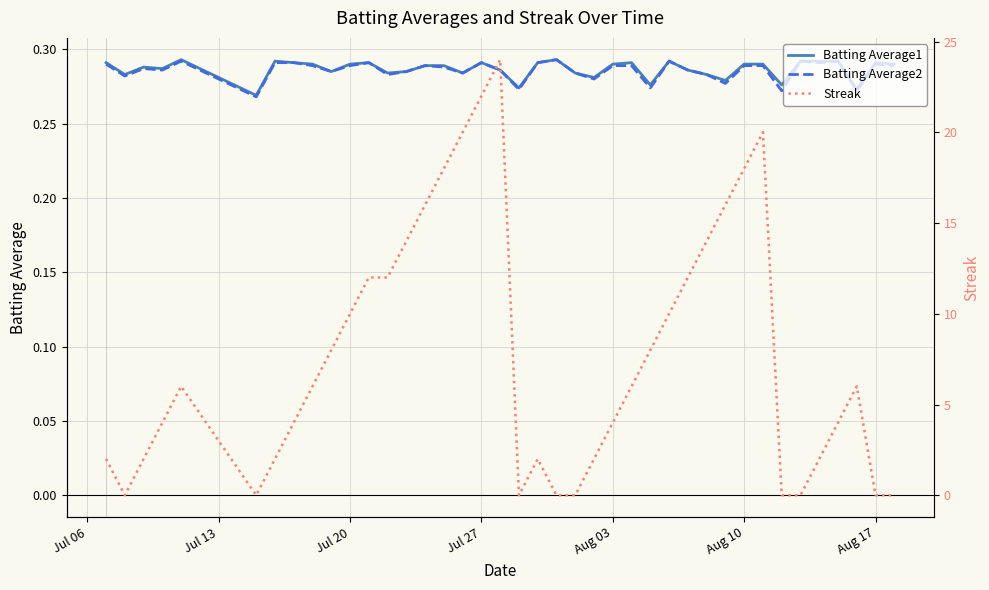

Reading left to right, transcribe all the data shown in this chart.

Batting Average1: 0.3	0.3	0.3	0.3	0.3	0.3	0.3	0.3	0.3	0.3	0.3	0.3	0.3	0.3	0.3	0.3	0.3	0.3	0.3	0.3	0.3	0.3	0.3	0.3	0.3	0.3	0.3	0.3	0.3	0.3	0.3	0.3	0.3	0.3	0.3	0.3	0.3	0.3	0.3	0.3
Batting Average2: 0.3	0.3	0.3	0.3	0.3	0.3	0.3	0.3	0.3	0.3	0.3	0.3	0.3	0.3	0.3	0.3	0.3	0.3	0.3	0.3	0.3	0.3	0.3	0.3	0.3	0.3	0.3	0.3	0.3	0.3	0.3	0.3	0.3	0.3	0.3	0.3	0.3	0.3	0.3	0.3
Streak: 2.0	0.0	2.0	4.0	6.0	0.0	2.0	4.0	6.0	8.0	10.0	12.0	12.0	14.0	16.0	18.0	20.0	22.0	24.0	0.0	2.0	0.0	0.0	2.0	4.0	6.0	8.0	10.0	12.0	14.0	16.0	18.0	20.0	0.0	0.0	2.0	4.0	6.0	0.0	0.0